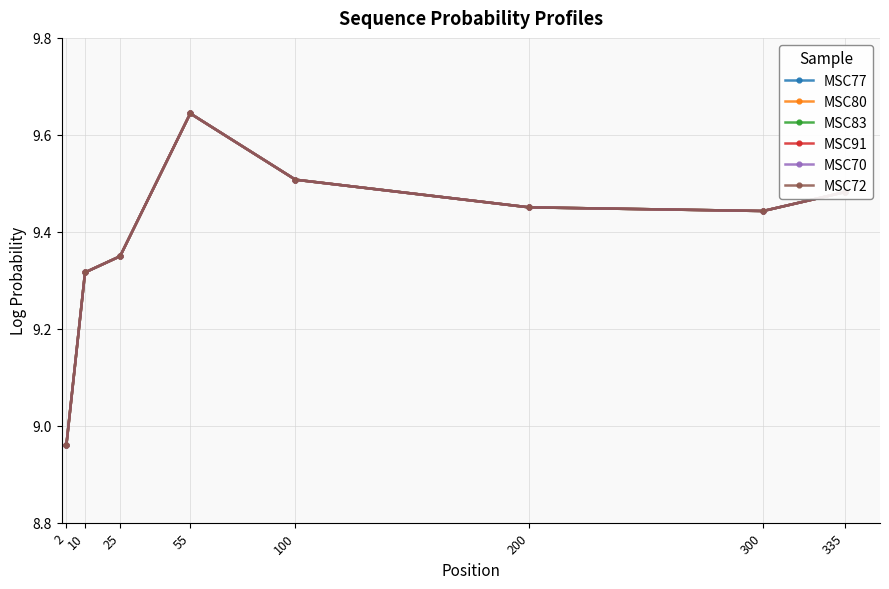

Is it true that MSC80 equals 9.3 at 25?

True